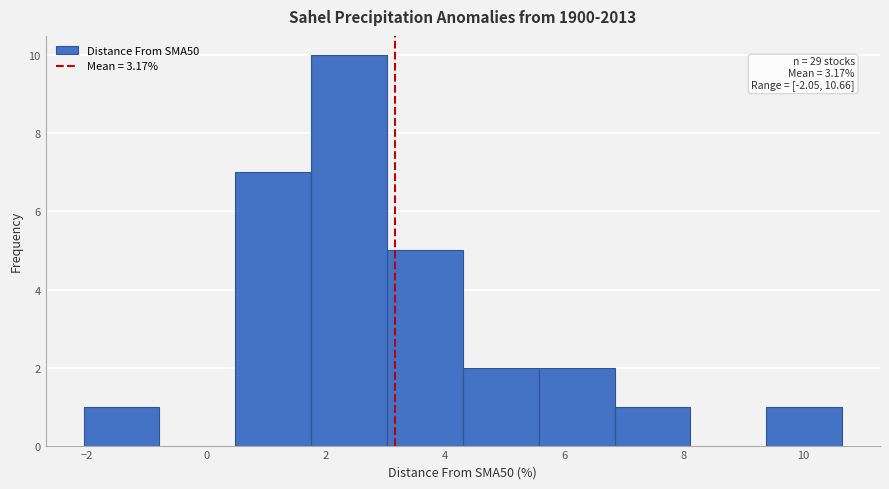

Over which range of the x-axis is the bar tallest?

1.8 to 3.0